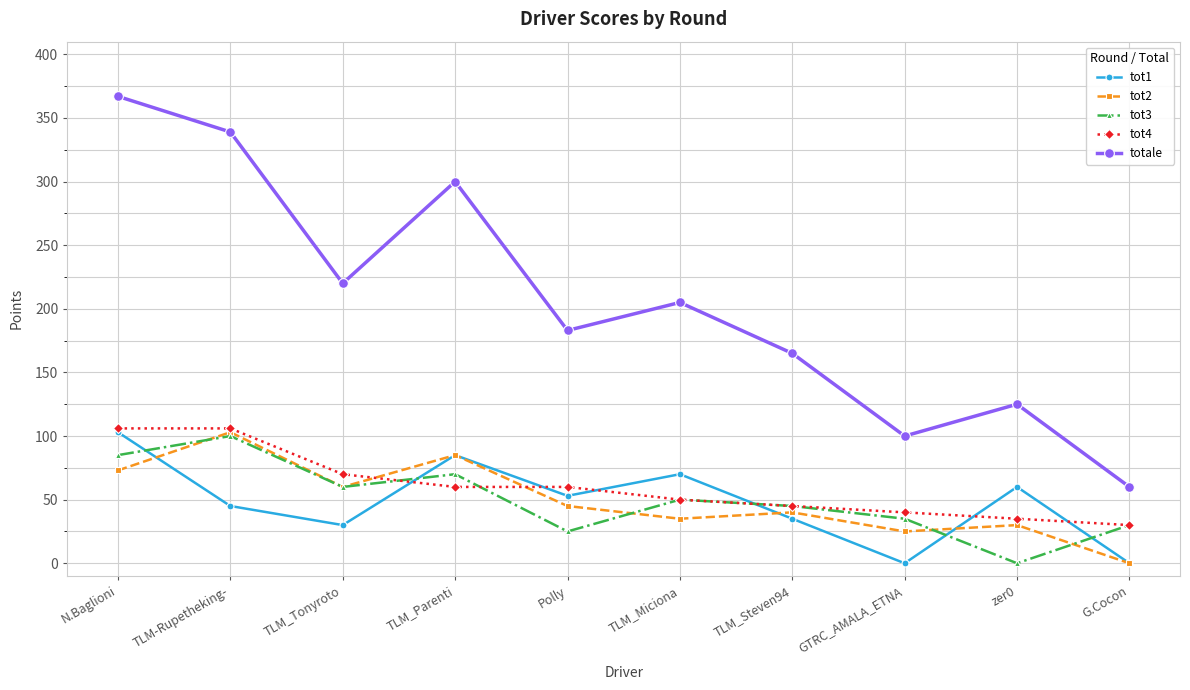

How many values in the tot4 series are below 60?

5